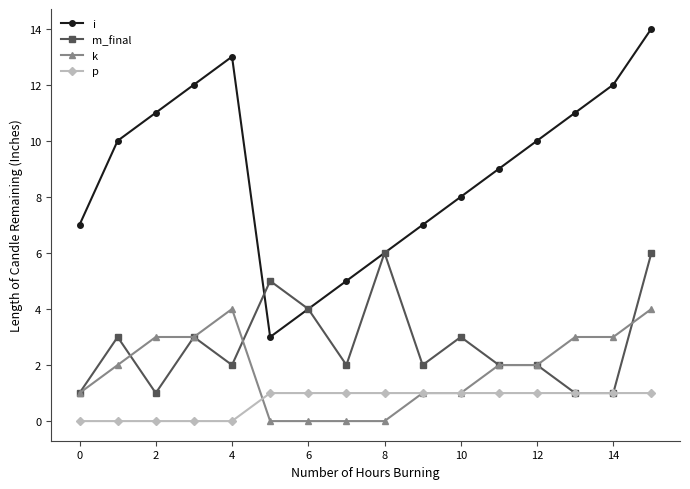

What is the value of the i point at the 5th from the left?

13